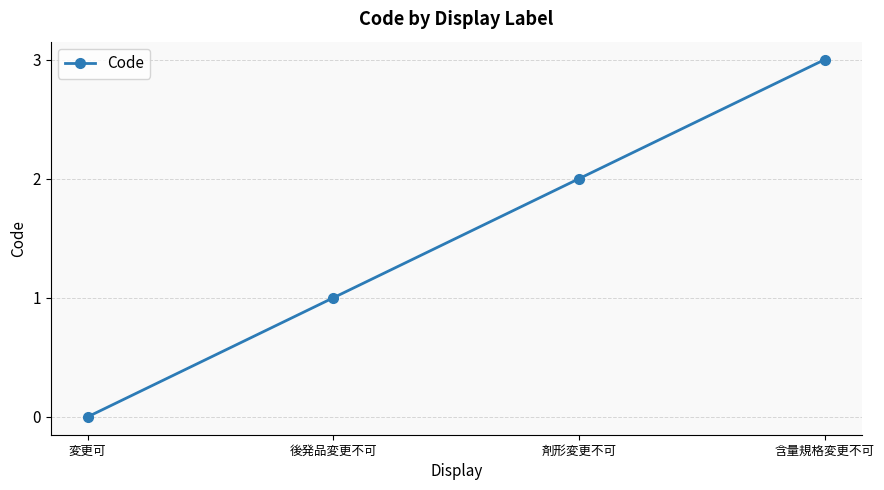

The chart shows a value of 2 at 剤形変更不可. True or false?

True